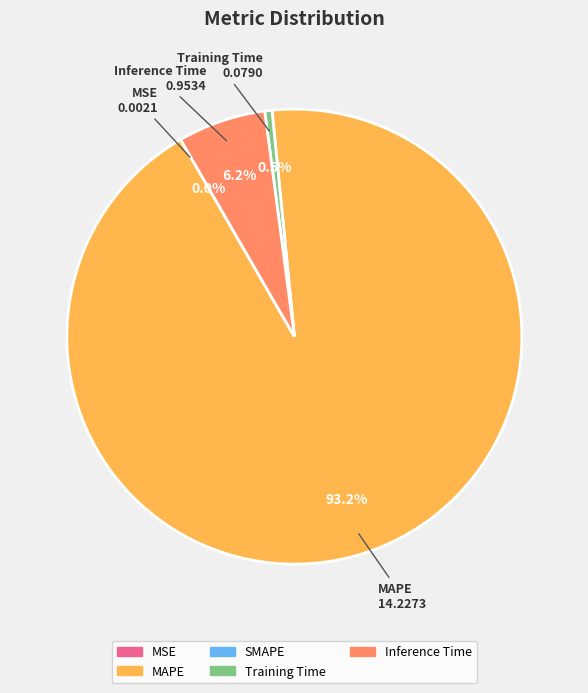

Does any single category account for the majority?

Yes